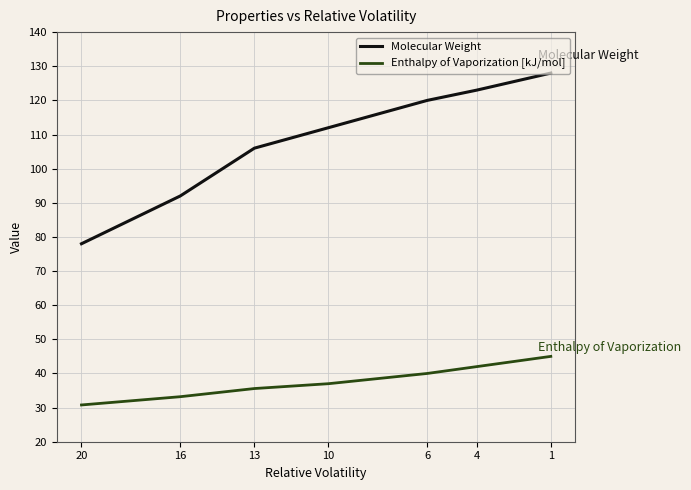

What is the value of the Enthalpy of Vaporization [kJ/mol] point at the 3rd from the left?

35.6